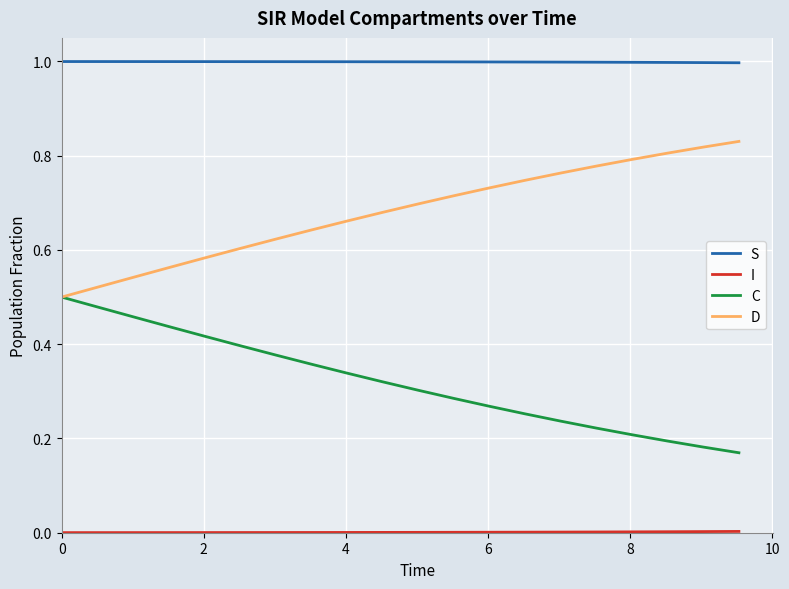

True or false: S and D cross at least once.

False